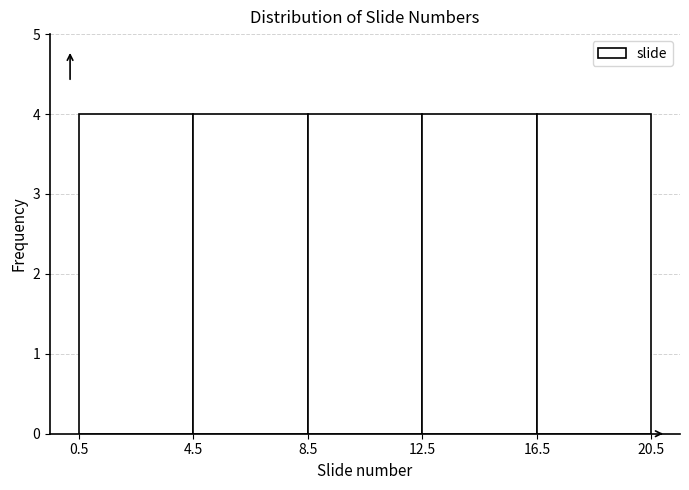

Reading left to right, transcribe this chart: for each bar, give the range it covers on the x-axis and its height. The values are not printed on the chart, so give them approximately, as read against the axis.

0.5 to 4.5: 4
4.5 to 8.5: 4
8.5 to 12.5: 4
12.5 to 16.5: 4
16.5 to 20.5: 4